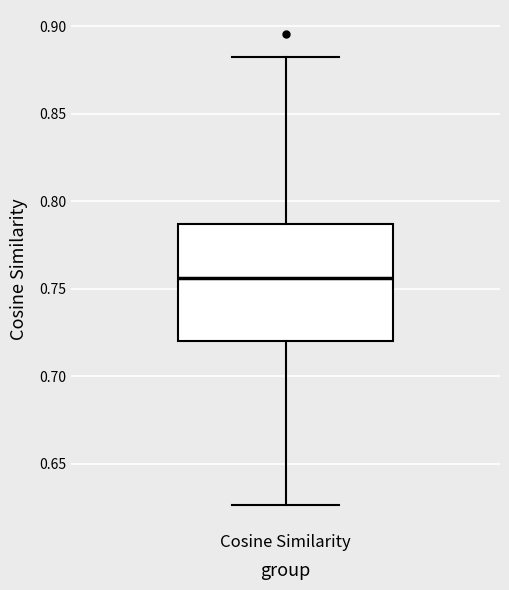

Read this box plot against the y-axis: the position of the median line, the range covered by the box, and the ends of both whiskers. The values are not printed on the chart, so give them approximately, as read against the axis.

median 0.755, box 0.720 to 0.785, whiskers 0.625 to 0.880